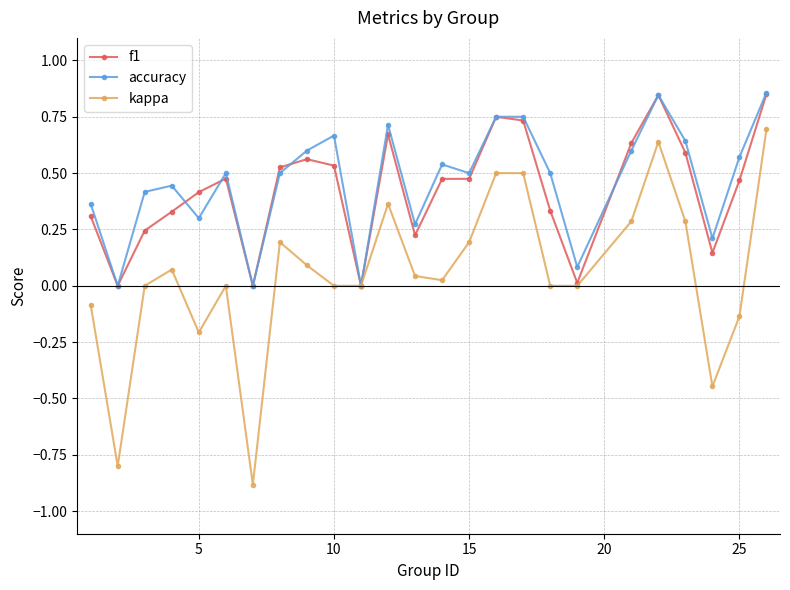

What is the smallest value displayed?

-0.9